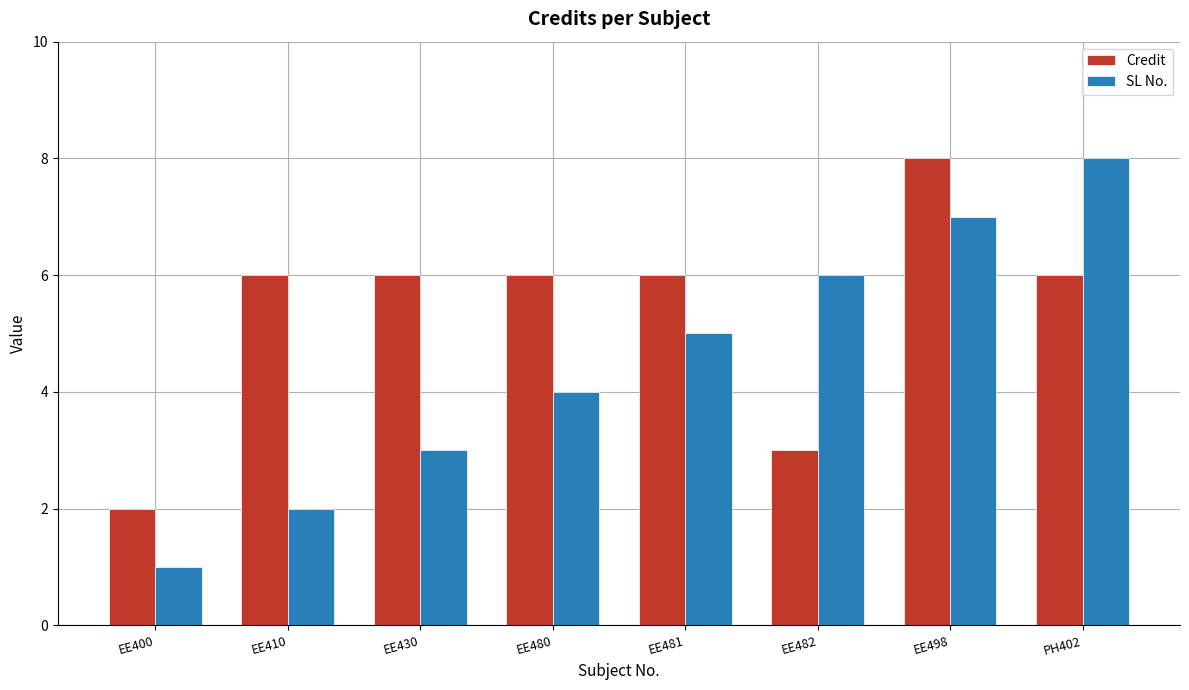

How many bars are there in each group?

2